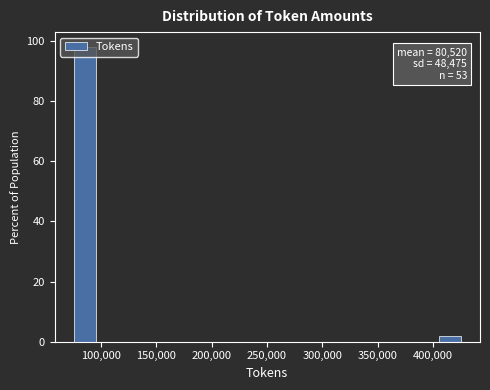

Over which range of the x-axis is the bar tallest?

75000 to 95000